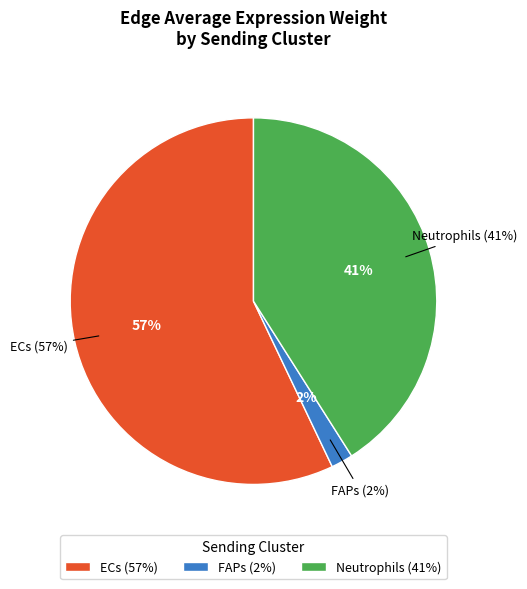

How many segments does this pie chart have?

3